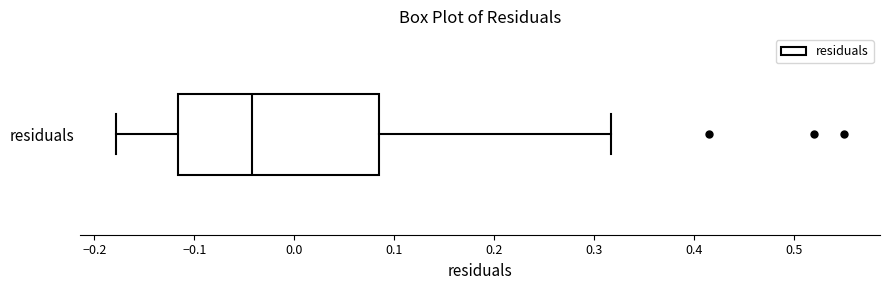

Read this box plot against the x-axis: the position of the median line, the range covered by the box, and the ends of both whiskers. The values are not printed on the chart, so give them approximately, as read against the axis.

median -0.04, box -0.12 to 0.08, whiskers -0.18 to 0.32